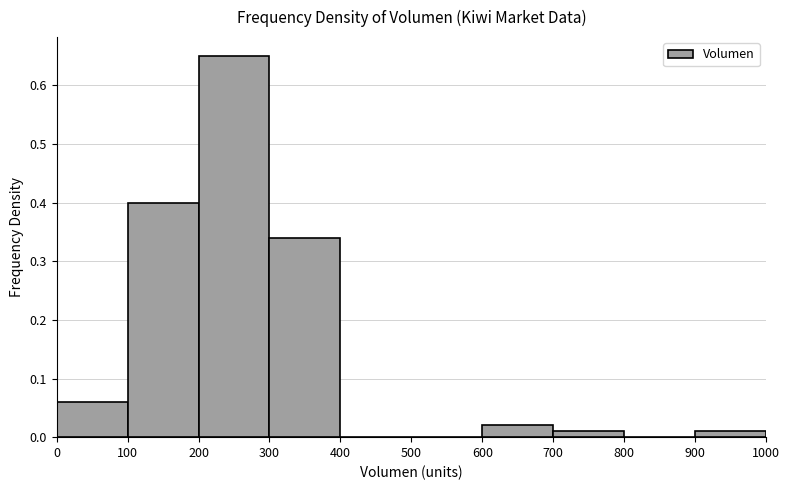

How tall is the bar that spans 200 to 300 on the x-axis? The values are not printed on the chart, so give them approximately, as read against the axis.

0.65